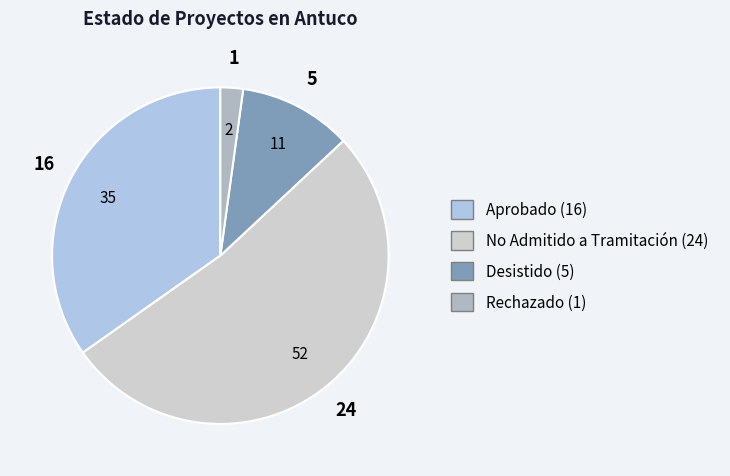

Which slice is the smallest?

Rechazado